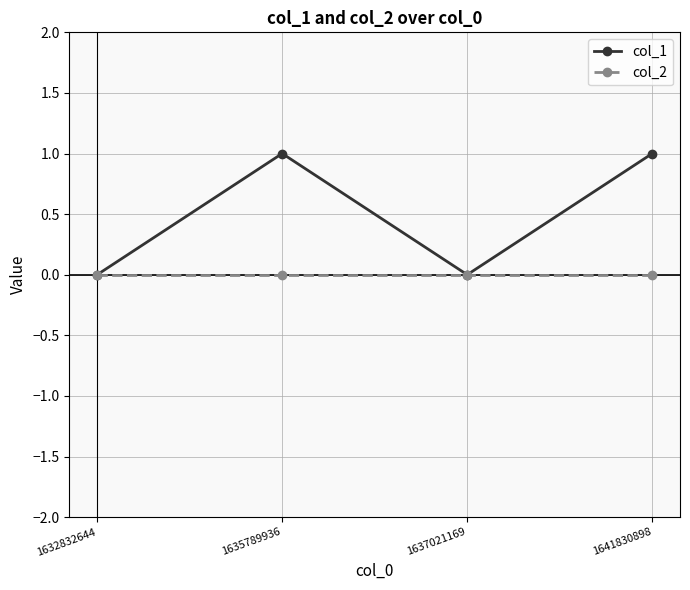

How many lines are shown in the chart?

2